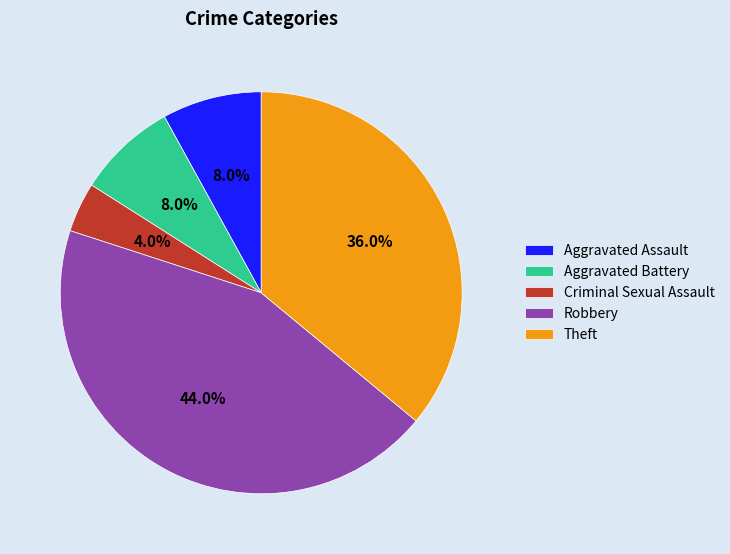

To the nearest percent, what percentage of the pie is Theft?

36%